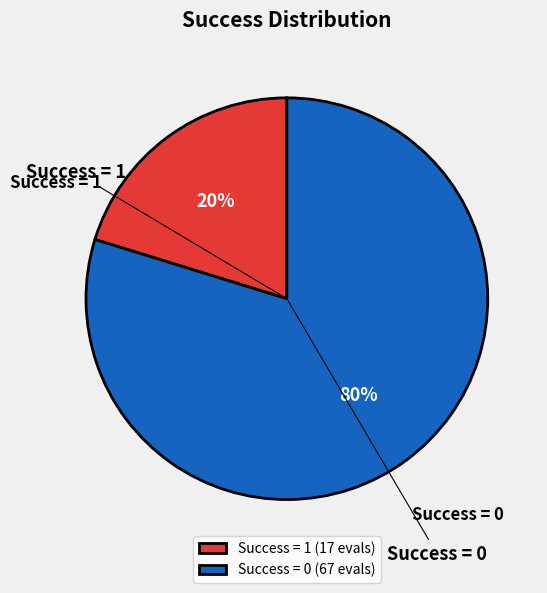

To the nearest percent, what portion does Success = 1 represent?

20%